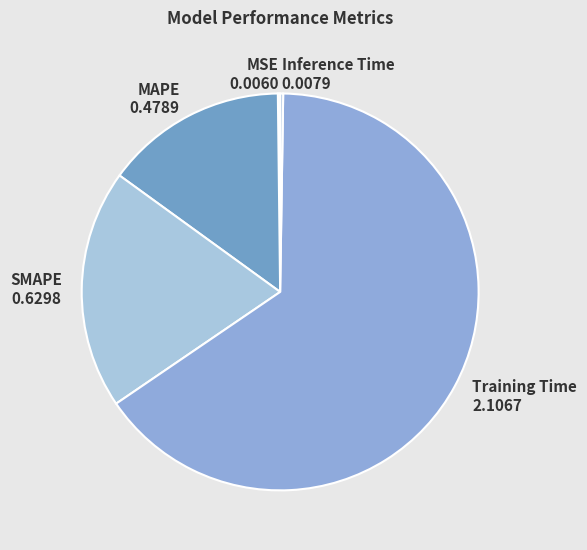

Is Training Time 2.1067 the majority of the pie?

Yes